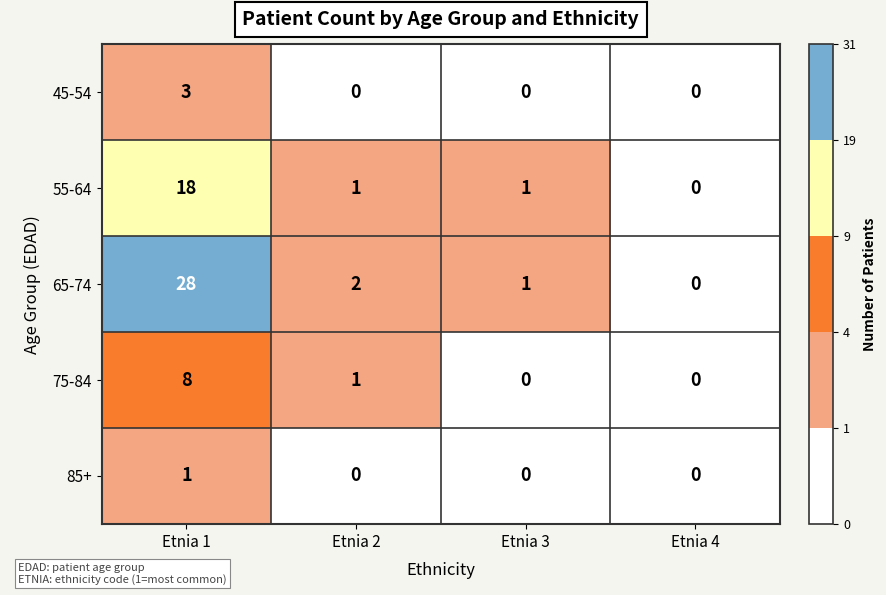

What is the highest value of the 55-64 series?

18